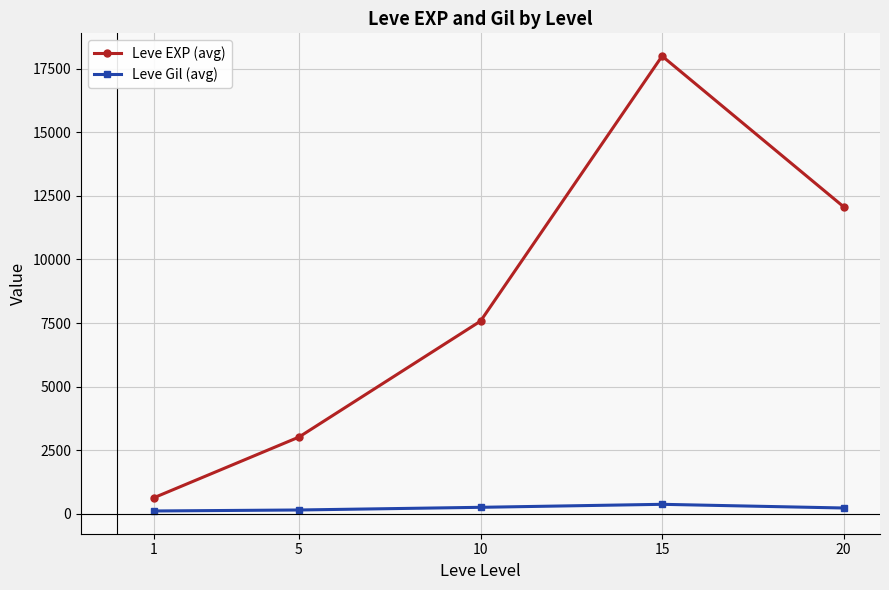

What is the lowest value of the Leve EXP (avg) series?

630